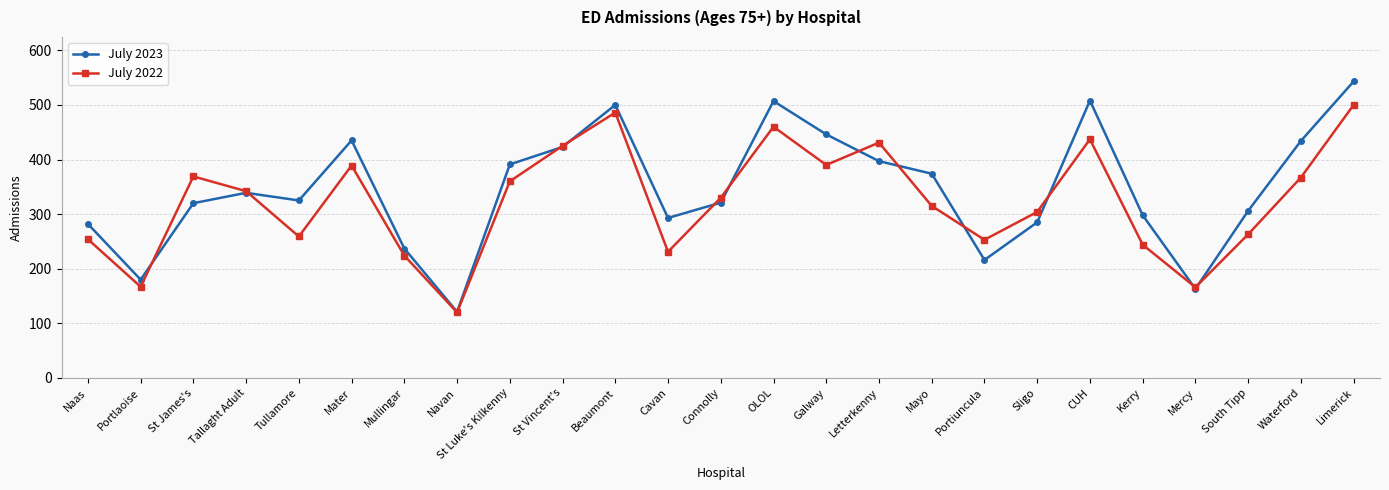

What is the label of the 18th point from the left?

Portiuncula